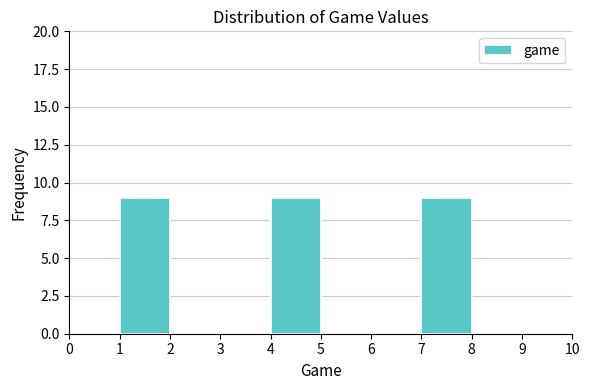

Reading left to right, transcribe this chart: for each bar, give the range it covers on the x-axis and its height. The values are not printed on the chart, so give them approximately, as read against the axis.

0 to 1: 0
1 to 2: 9
2 to 3: 0
3 to 4: 0
4 to 5: 9
5 to 6: 0
6 to 7: 0
7 to 8: 9
8 to 9: 0
9 to 10: 0